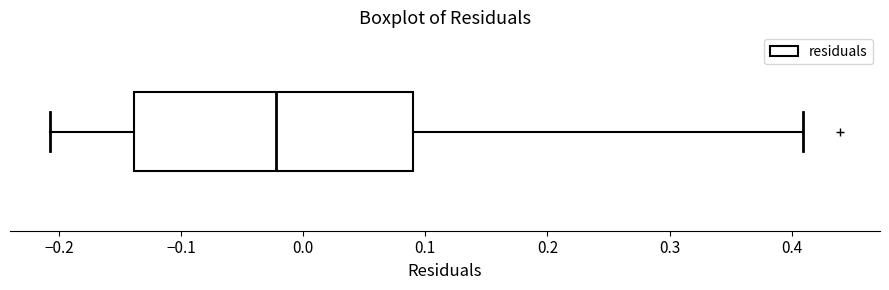

Transcribe this box plot: give where the median line is, the range the box spans, and where the two whiskers end, as read against the x-axis. The values are not printed on the chart, so give them approximately, as read against the axis.

median -0.02, box -0.14 to 0.09, whiskers -0.21 to 0.41